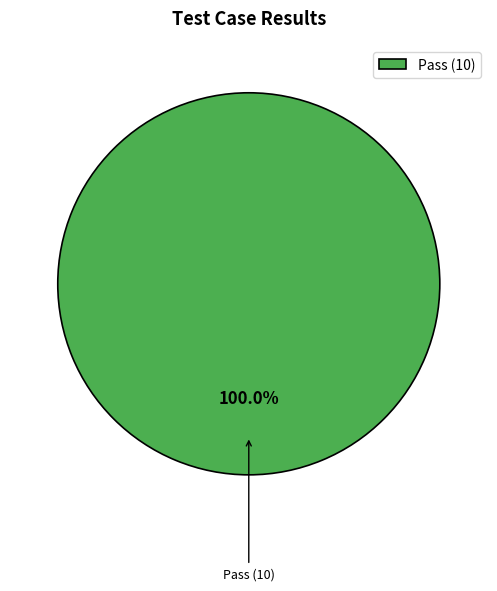

Which category accounts for the majority?

Pass (10)